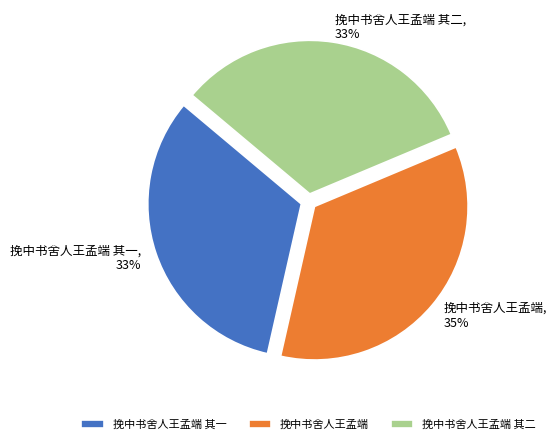

The 挽中书舍人王孟端 slice represents 41% of the pie. True or false?

False